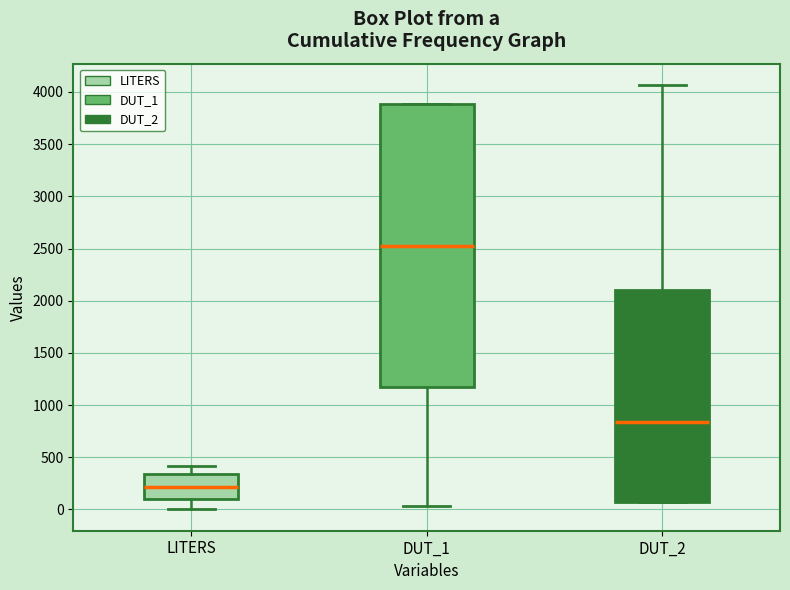

Where does the upper whisker of the box for LITERS end on the y-axis? The values are not printed on the chart, so give them approximately, as read against the axis.

400